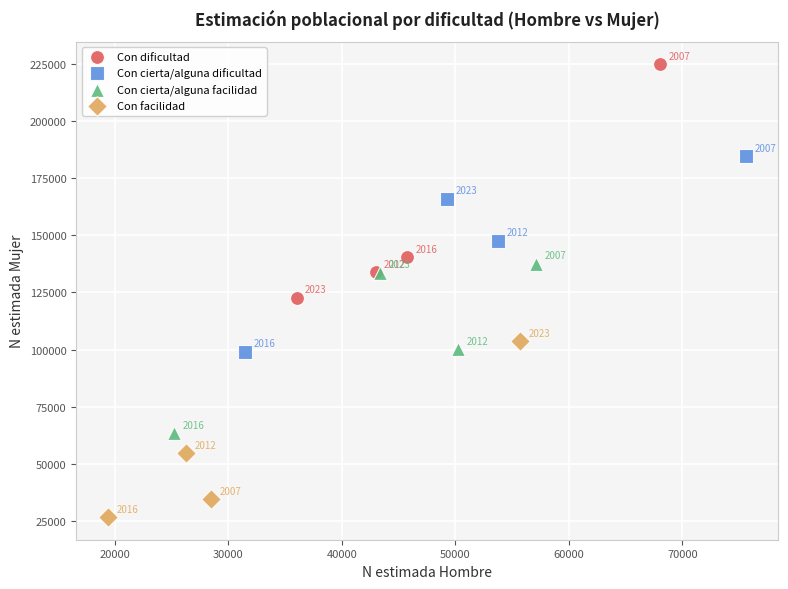

Which series reaches the maximum Y coordinate?

Con dificultad